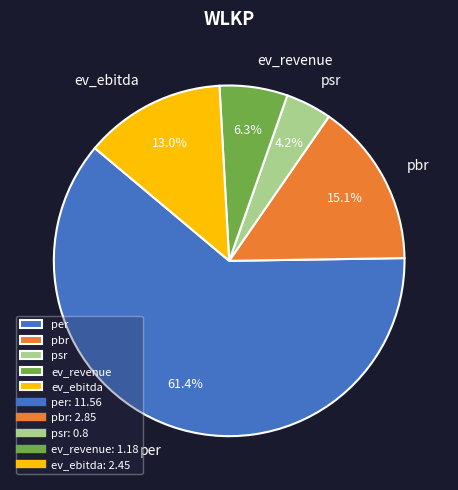

What percentage is the pbr slice, to the nearest percent?

15%